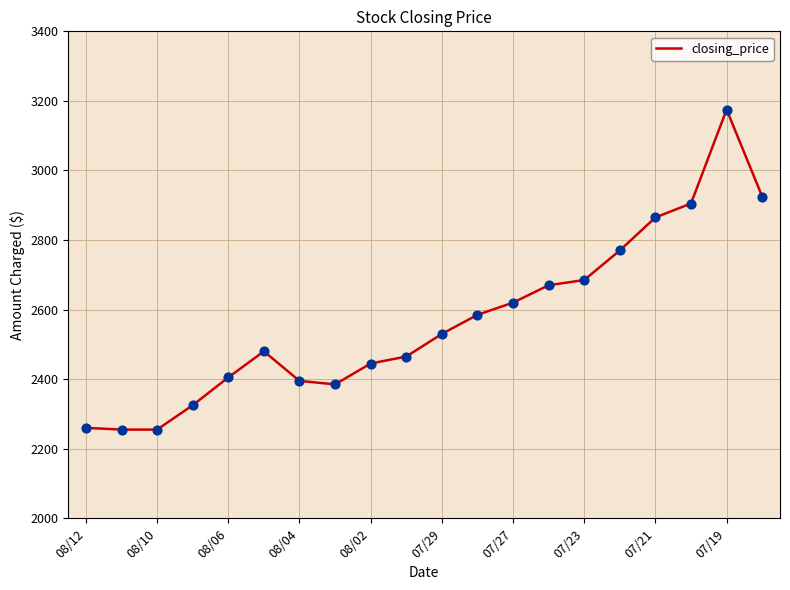

What is the minimum value shown in the chart?

2255